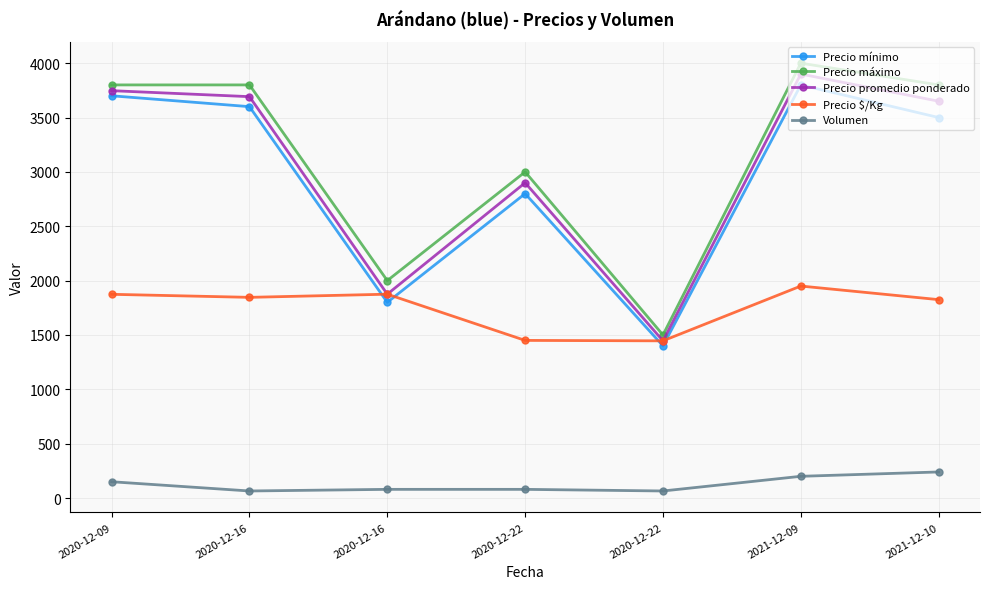

What is the value of the Volumen point at the 2nd from the left?

65